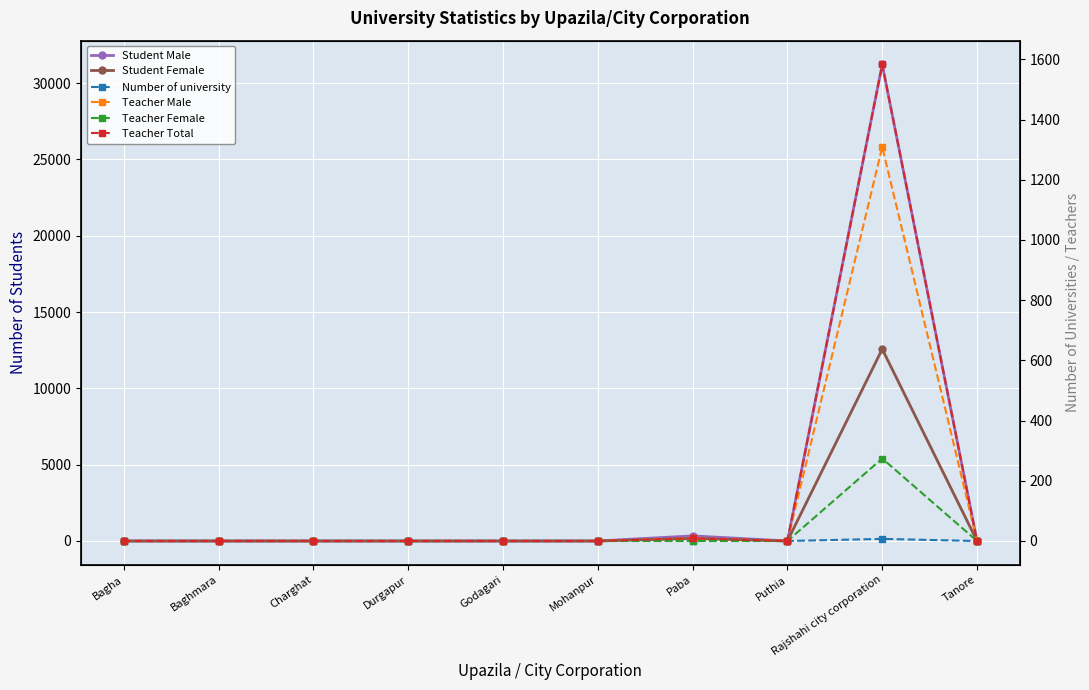

Which series has the largest total across all categories?

Student Male